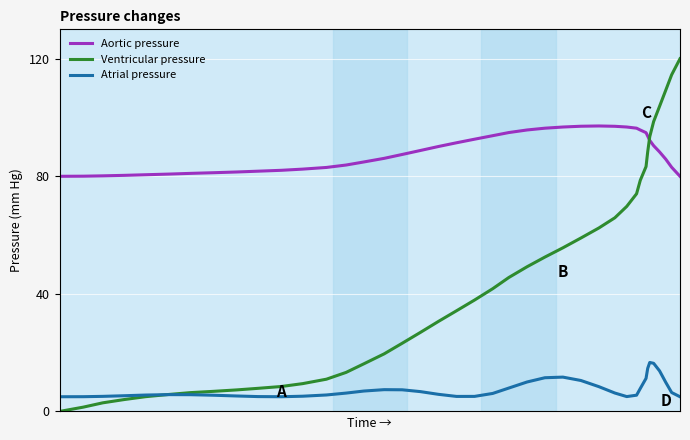

List the series in order of their peak value, highest first.

Ventricular pressure, Aortic pressure, Atrial pressure